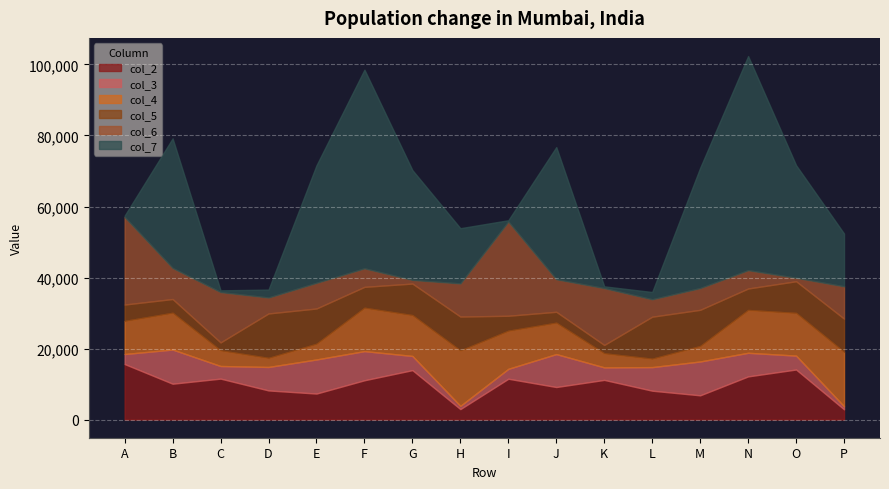

Which series has the largest total across all categories?

col_7